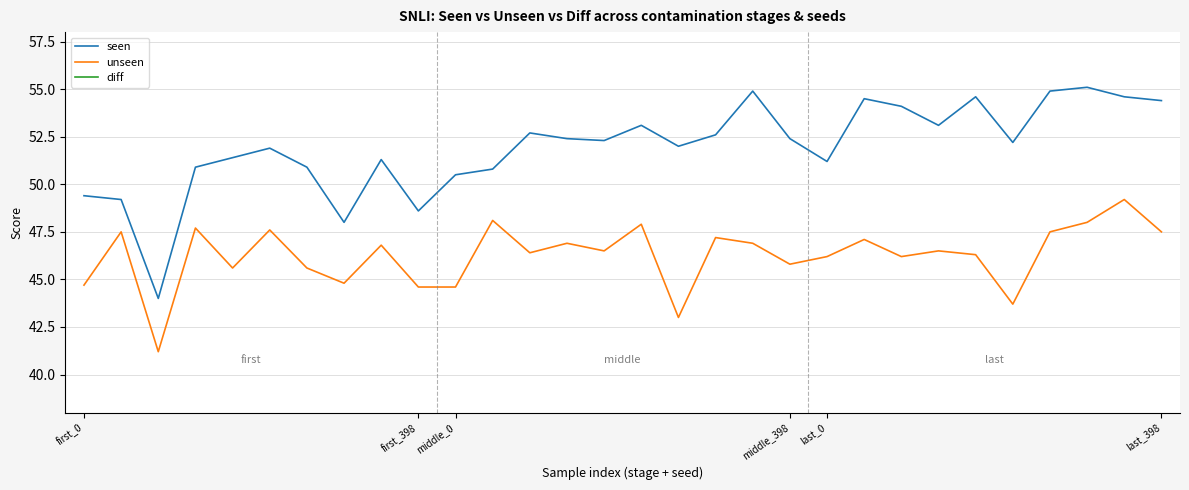

How many lines are shown in the chart?

3